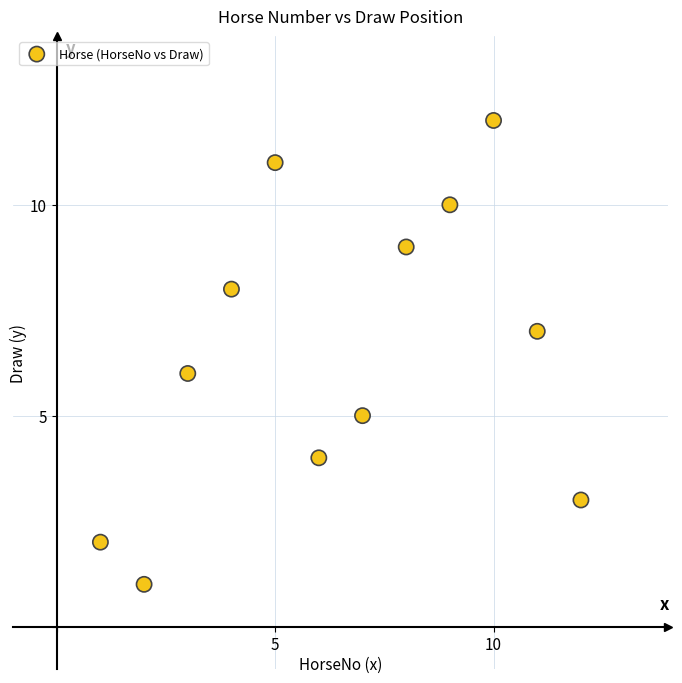

What is the range of X values (max minus min)?

11